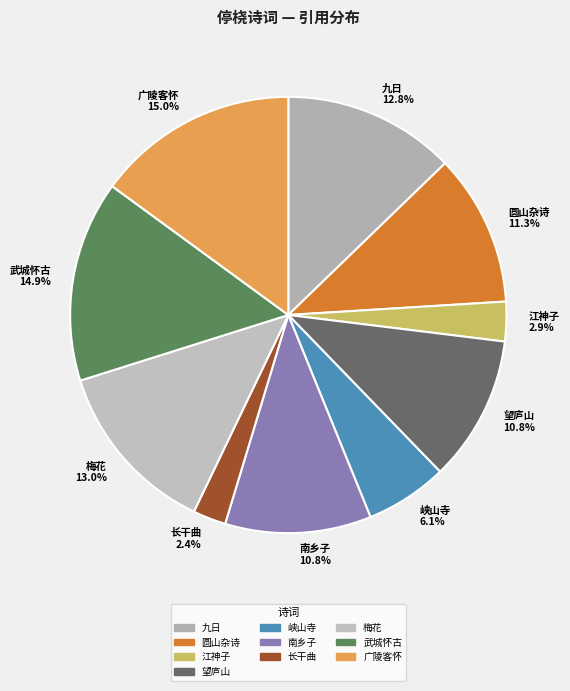

Approximately how many times larger is the value at 圆山杂诗 11.3% compared to 九日 12.8%?

0.9